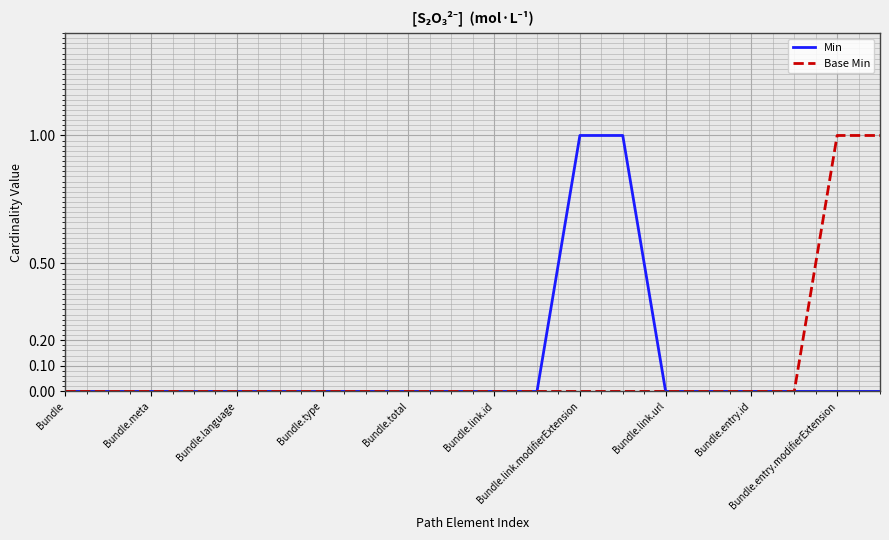

Does the chart display data point markers on the line(s)?

No